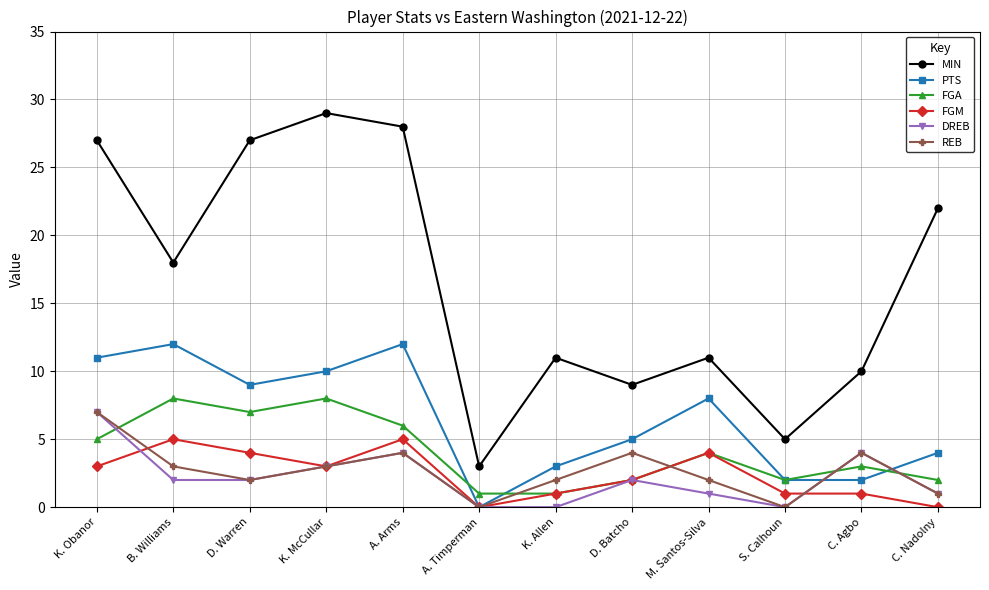

What is the total value across all series at C. Agbo?

24